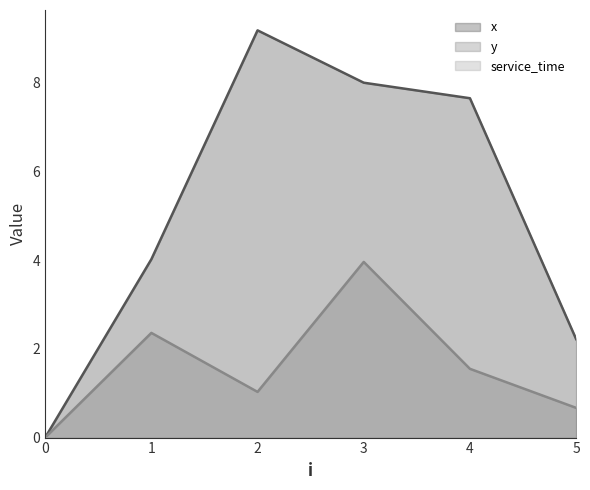

What is the difference between the x values at 5 and 2?

7.0